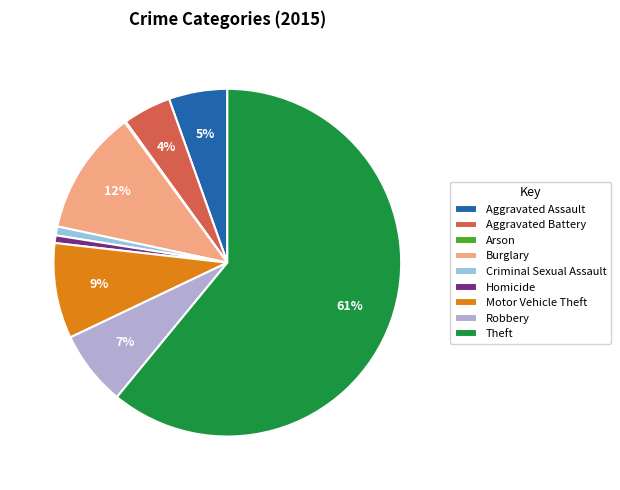

The Aggravated Battery slice represents 4% of the pie. True or false?

True